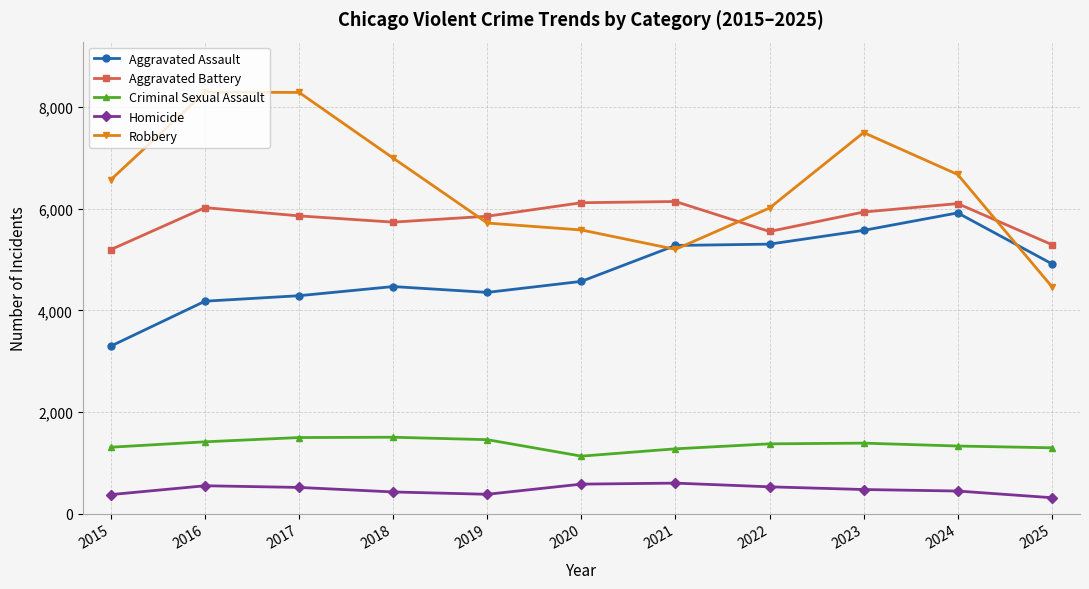

What is the total value across all series at 2020?

17979